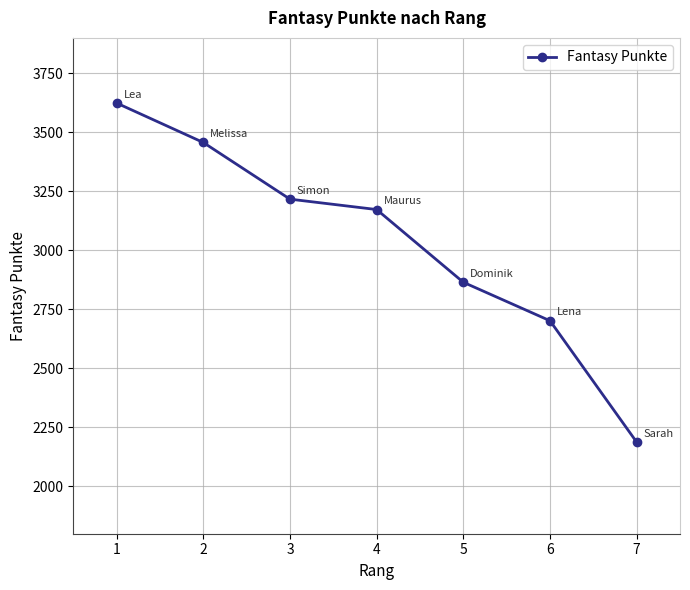

What is the change in value from 2 to 7?

-1269